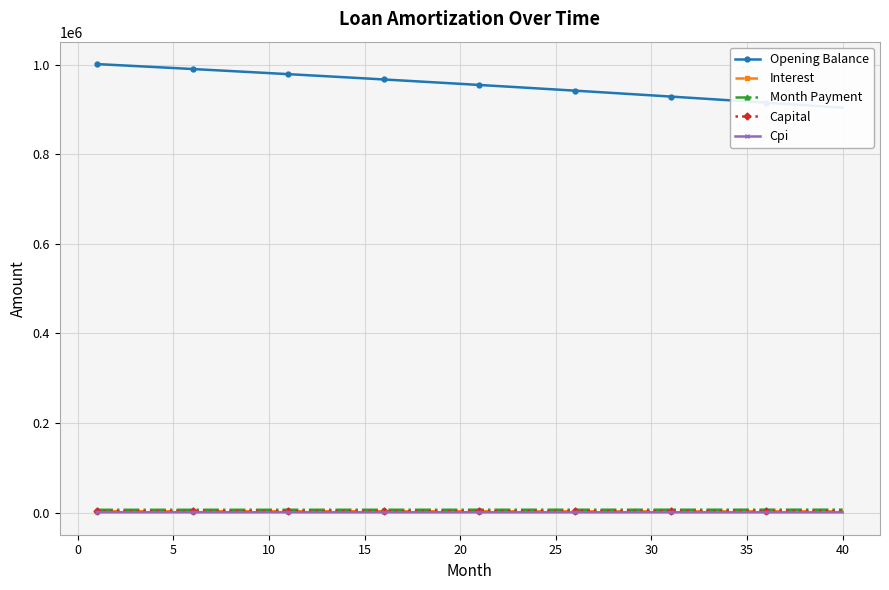

True or false: Interest has more than 1 interior local peaks.

False